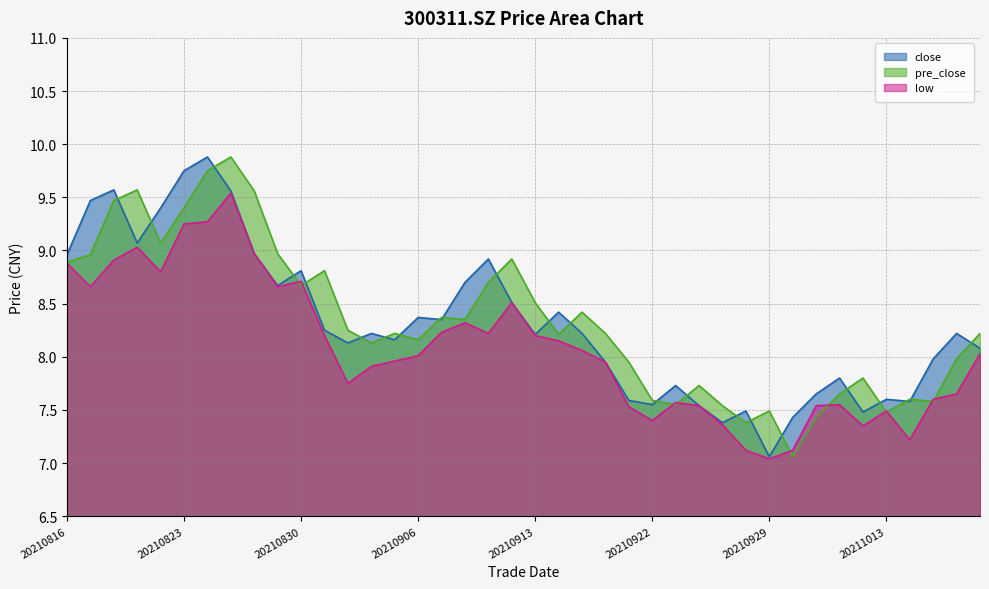

At which category is the sum across all series the highest?

20210825